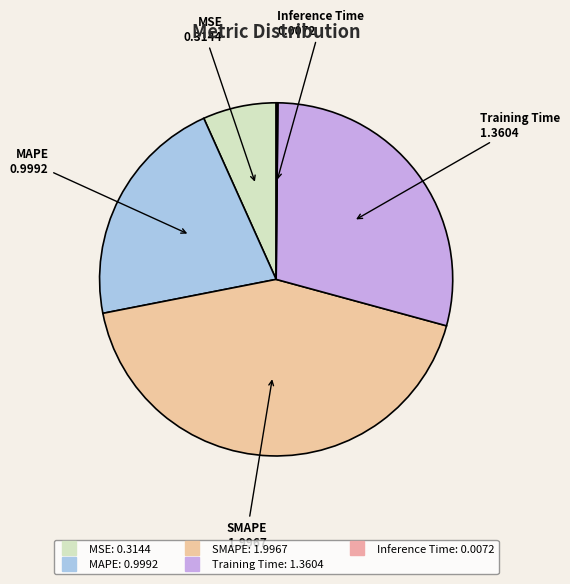

To the nearest percent, what is the difference between the MSE and MAPE slice percentages?

15%